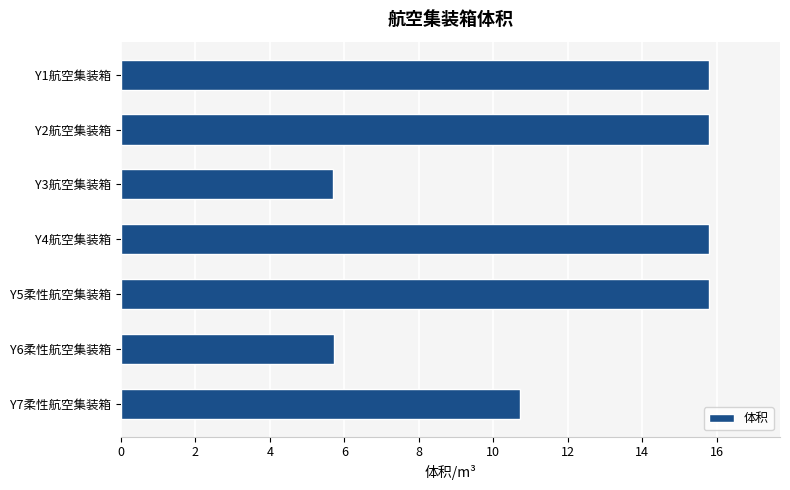

Does the chart contain any negative values?

No